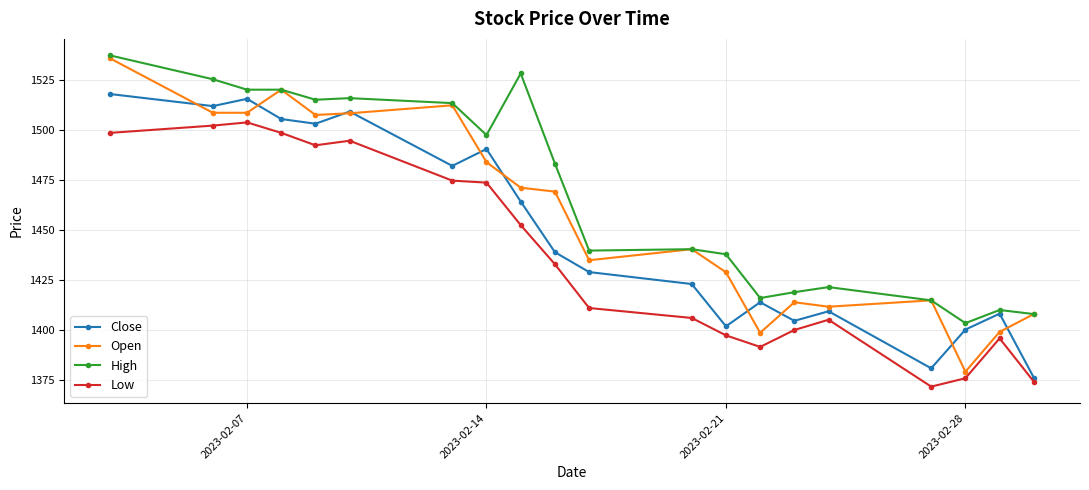

What is the maximum value shown in the chart?

1537.0